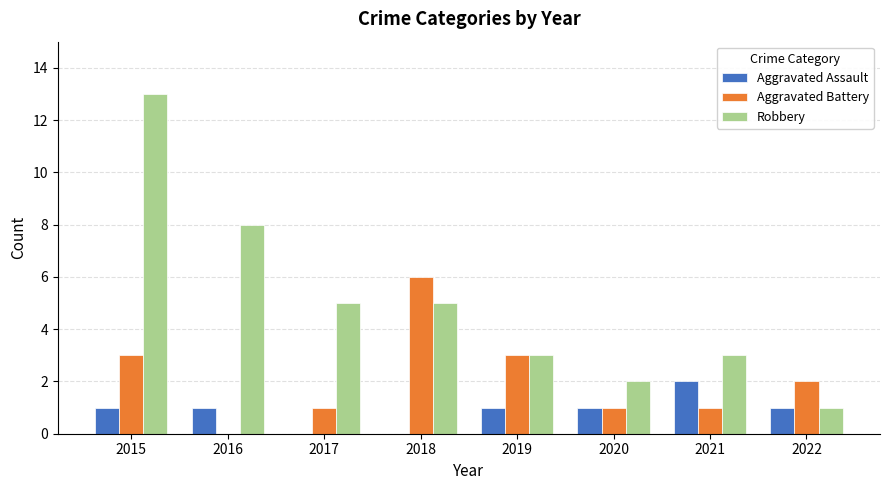

Is the value of Aggravated Assault at 2018 greater than the value of Robbery at 2018?

No